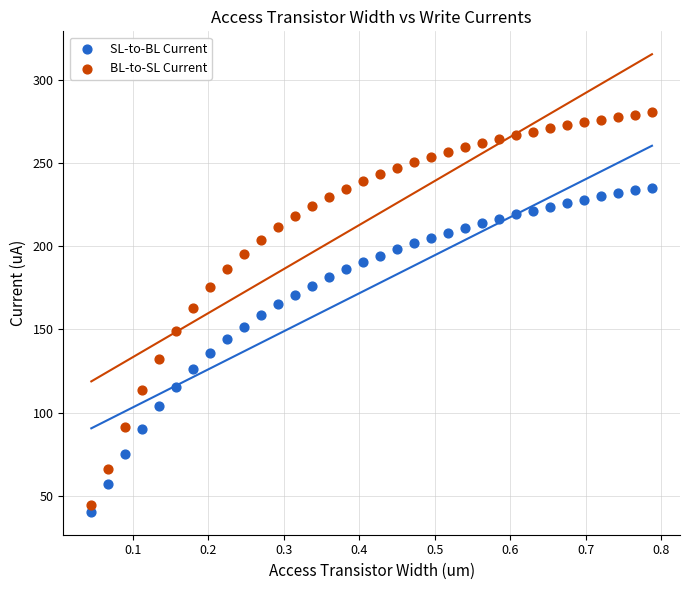

Which series has the largest Y range (max minus min)?

BL-to-SL Current